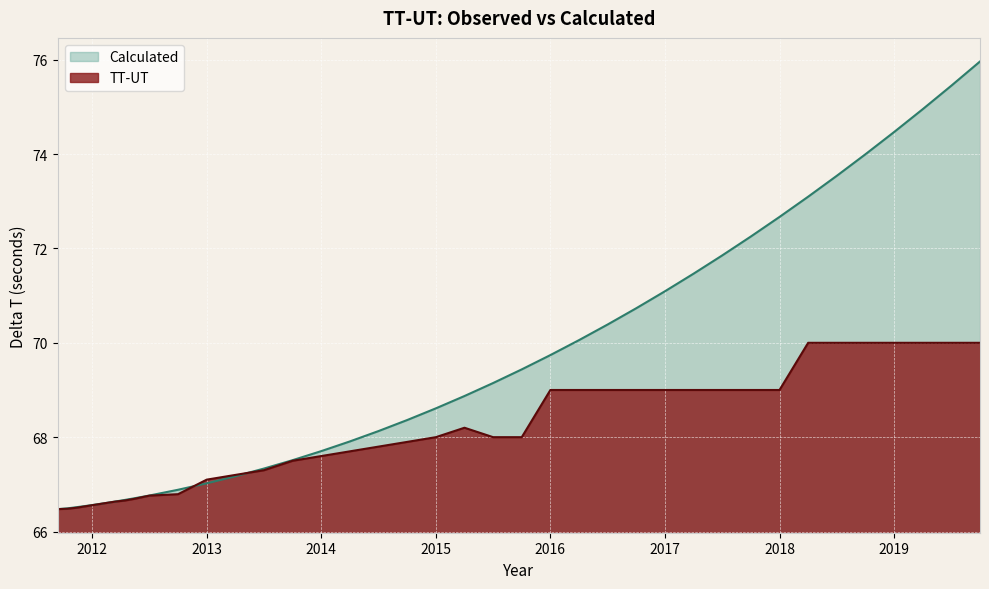

How many lines are shown in the chart?

2